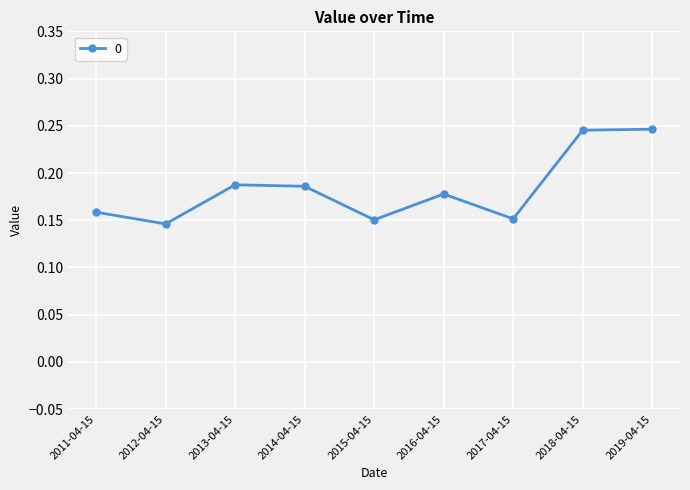

The value at 2015-04-15 is 0.1. True or false?

False